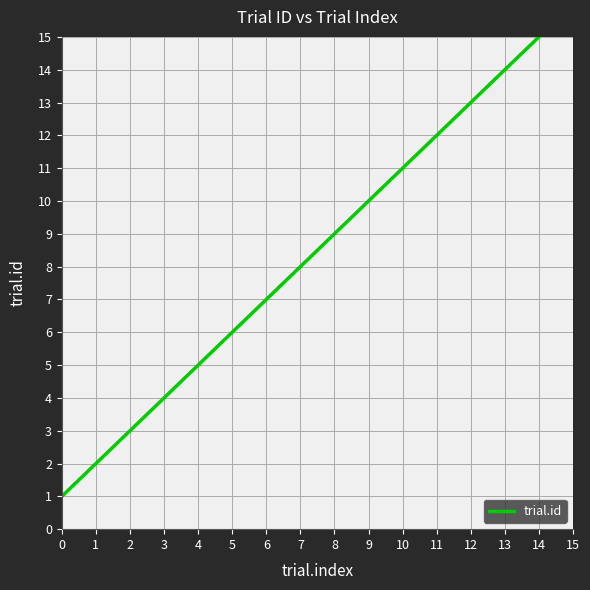

Rank the categories by value from lowest to highest.

0, 1, 2, 3, 4, 5, 6, 7, 8, 9, 10, 11, 12, 13, 14